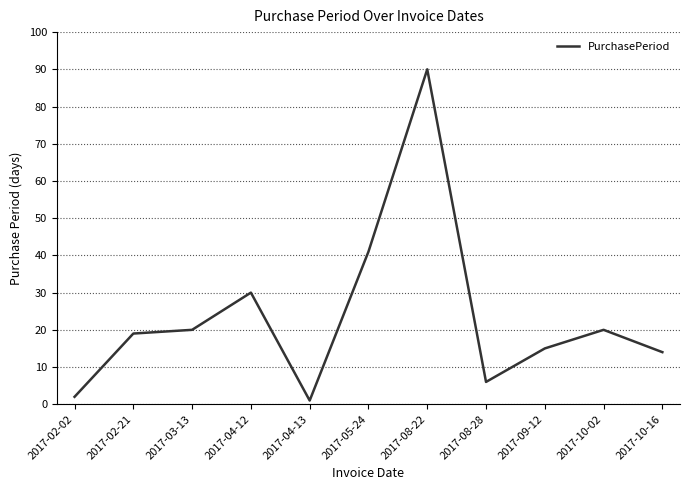

What is the difference between the maximum and minimum values?

89